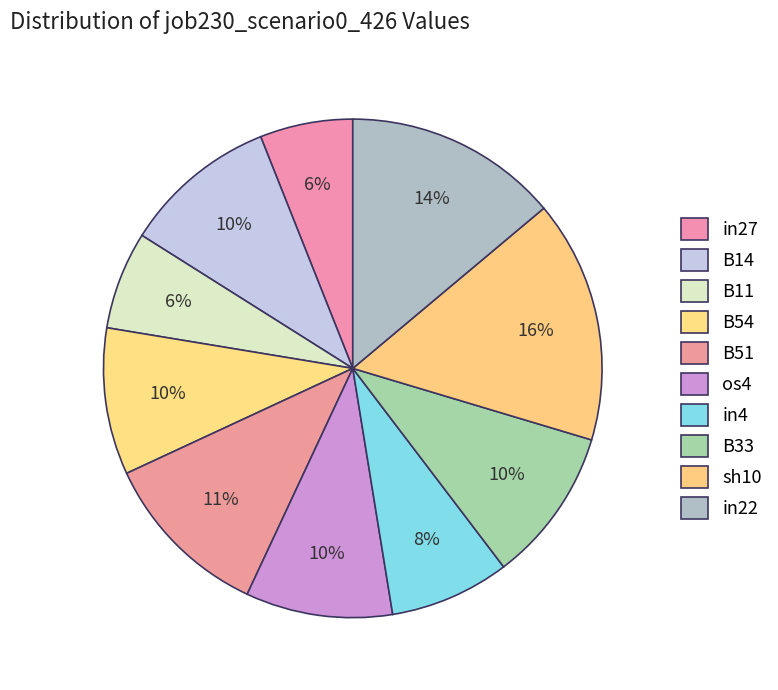

To the nearest percent, what is the combined percentage of in27 and in4?

14%